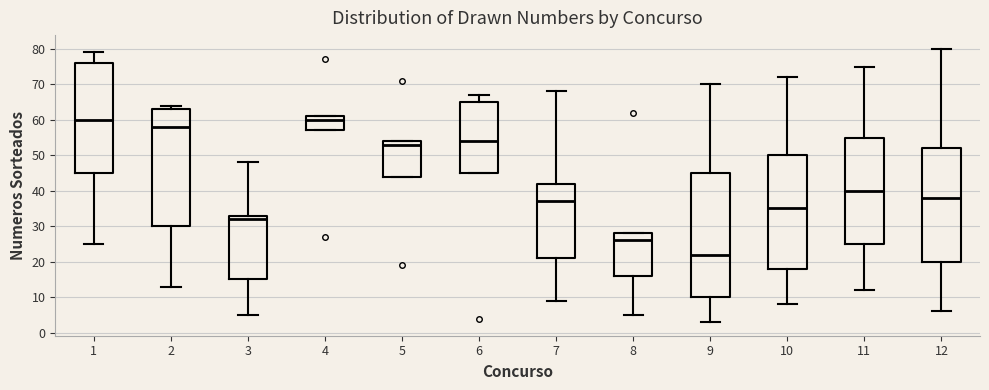

Reading left to right, transcribe this box plot: for each box, give where its median line is, the range the box spans, and where its two whiskers end, as read against the y-axis. The values are not printed on the chart, so give them approximately, as read against the axis.

1: median 60, box 45 to 76, whiskers 25 to 79
2: median 58, box 30 to 63, whiskers 13 to 64
3: median 32, box 15 to 33, whiskers 5 to 48
4: median 60, box 57 to 61, whiskers 57 to 61
5: median 53, box 44 to 54, whiskers 44 to 54
6: median 54, box 45 to 65, whiskers 45 to 67
7: median 37, box 21 to 42, whiskers 9 to 68
8: median 26, box 16 to 28, whiskers 5 to 28
9: median 22, box 10 to 45, whiskers 3 to 70
10: median 35, box 18 to 50, whiskers 8 to 72
11: median 40, box 25 to 55, whiskers 12 to 75
12: median 38, box 20 to 52, whiskers 6 to 80